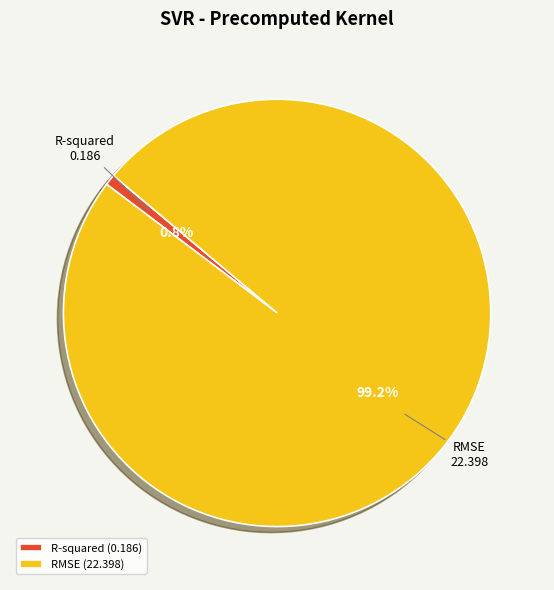

To the nearest percent, what percentage of the pie is R-squared?

1%